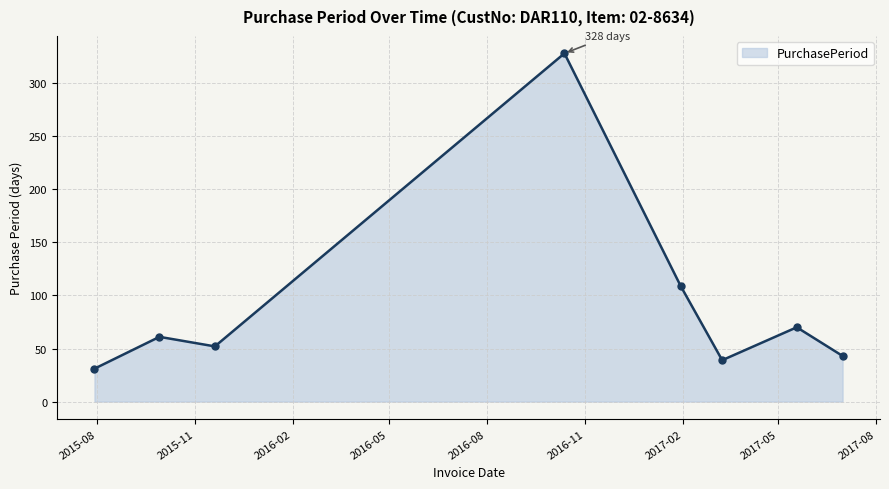

How many interior local peaks (higher than both neighbors) does the data have?

3